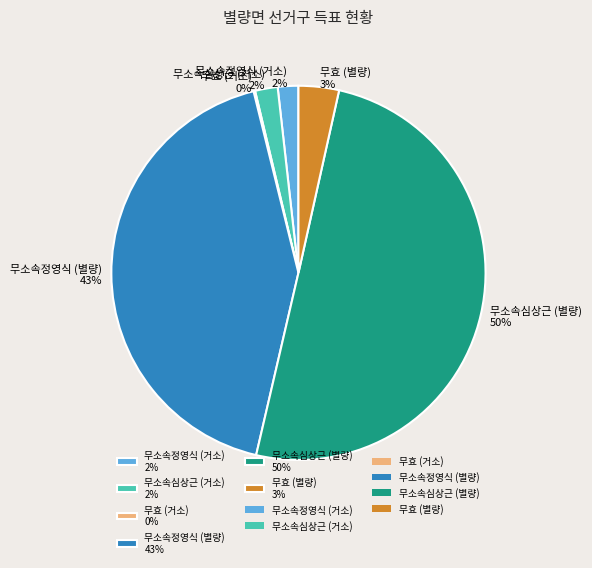

What percentage is the 무소속정영식 (별량) 43% slice, to the nearest percent?

43%